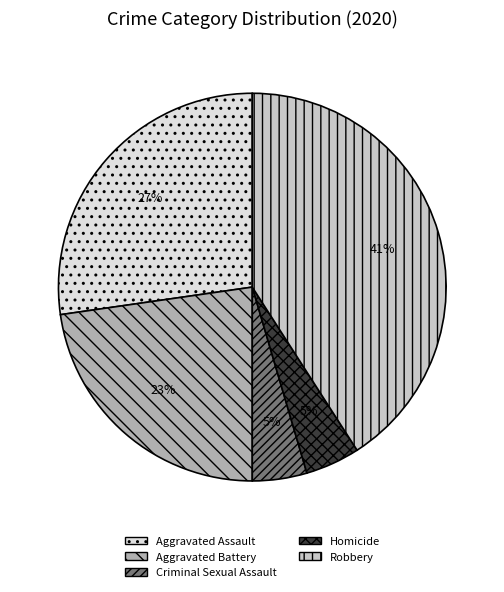

Is it true that Aggravated Battery is 13% of the pie?

False